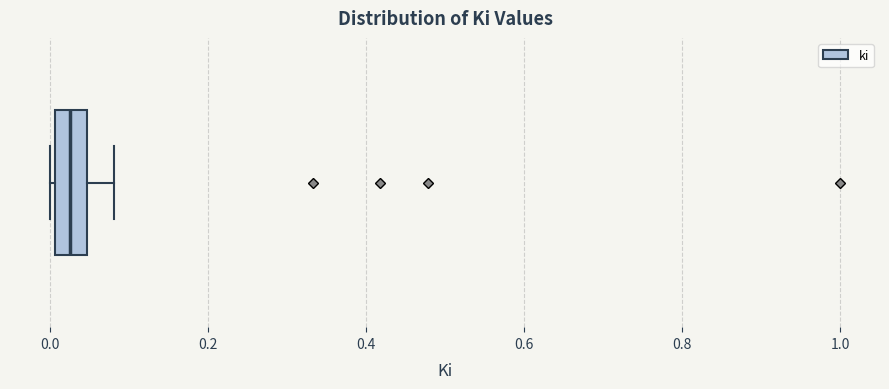

Transcribe this box plot: give where the median line is, the range the box spans, and where the two whiskers end, as read against the x-axis. The values are not printed on the chart, so give them approximately, as read against the axis.

median 0.02, box 0.00 to 0.04, whiskers 0.00 (just left of the box's left edge) to 0.08